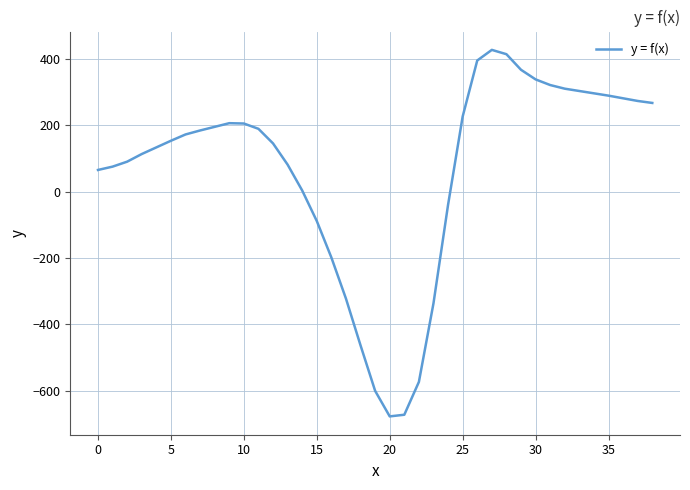

What is the minimum value shown in the chart?

-678